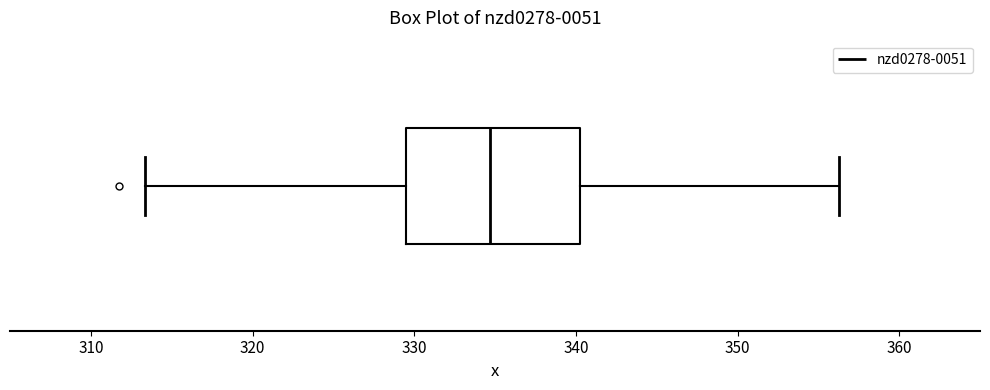

Read this box plot against the x-axis: the position of the median line, the range covered by the box, and the ends of both whiskers. The values are not printed on the chart, so give them approximately, as read against the axis.

median 335, box 329 to 340, whiskers 313 to 356